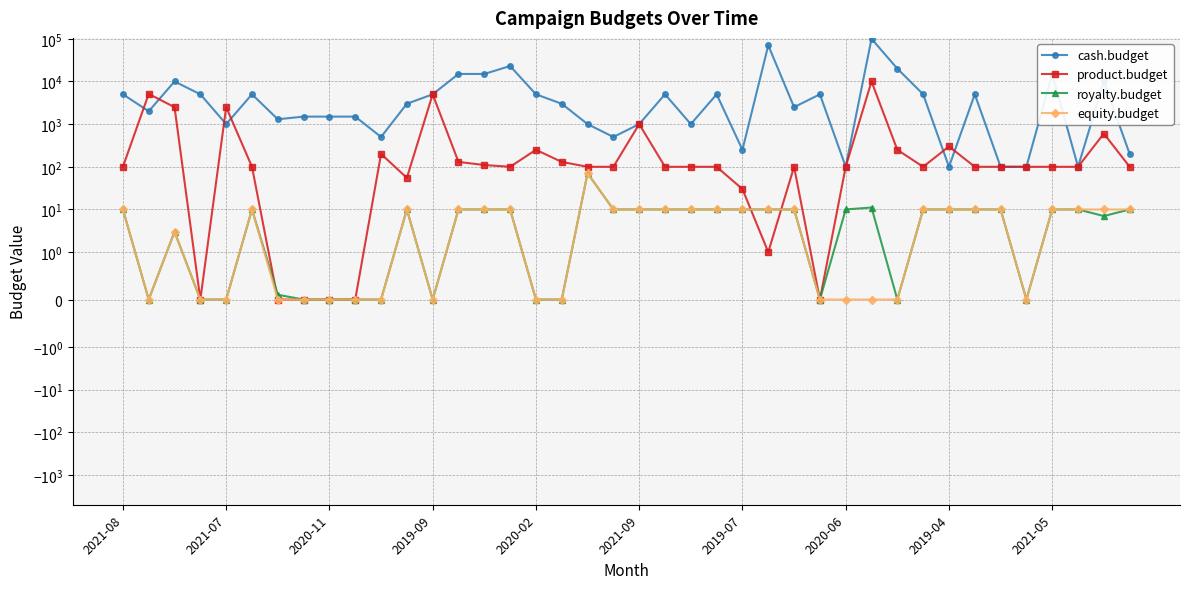

Is it true that product.budget equals 100.0 at 18?

True